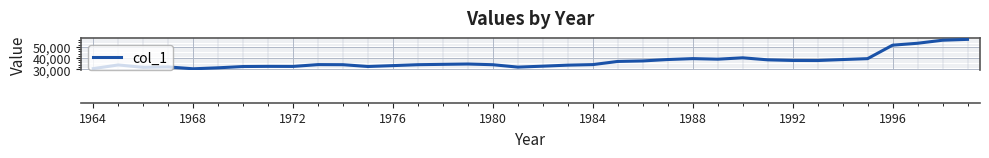

What is the greatest value displayed?

56673.3